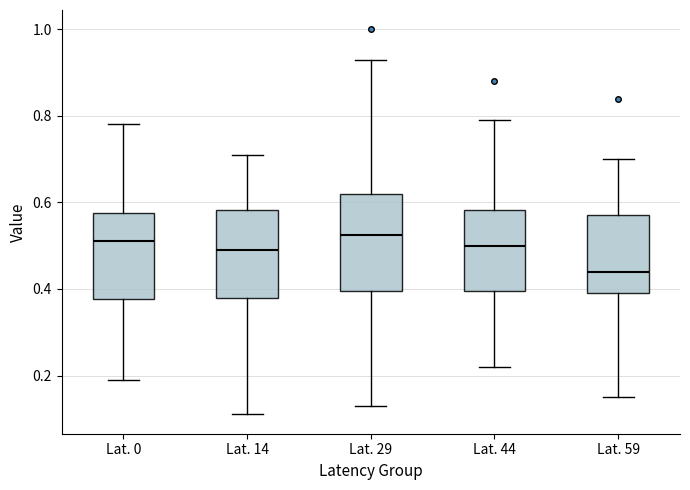

Comparing the boxes themselves (not the whiskers), which one is the tallest?

Lat. 29